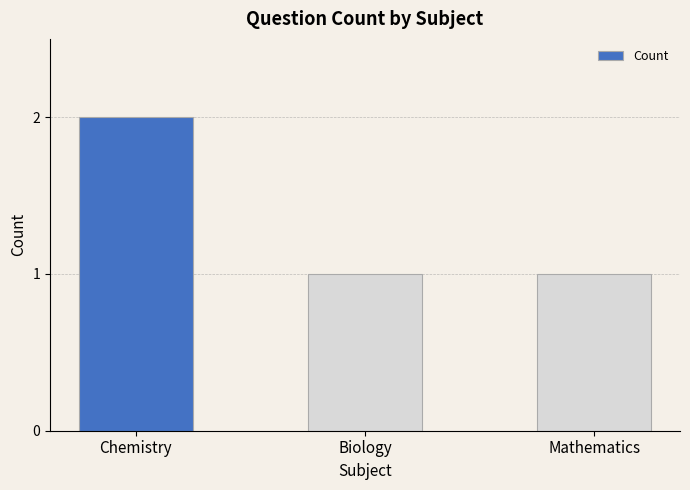

How many bars are there in total?

3